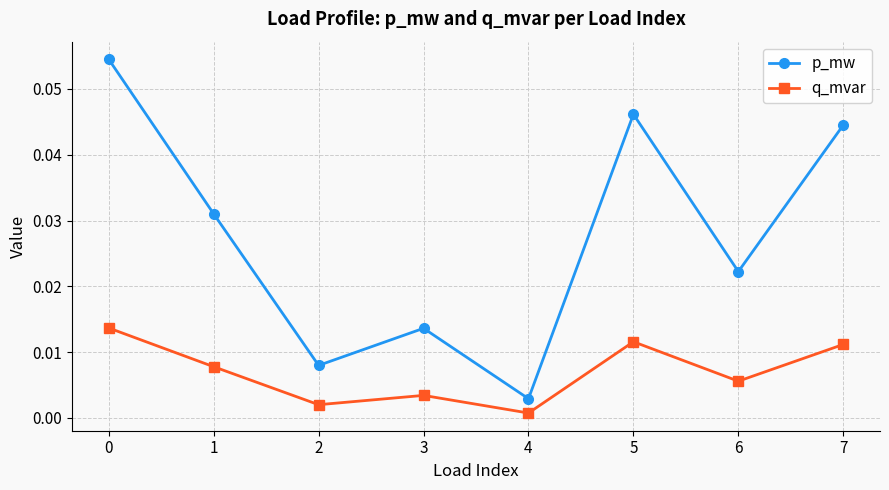

Where is the first local minimum for q_mvar?

2